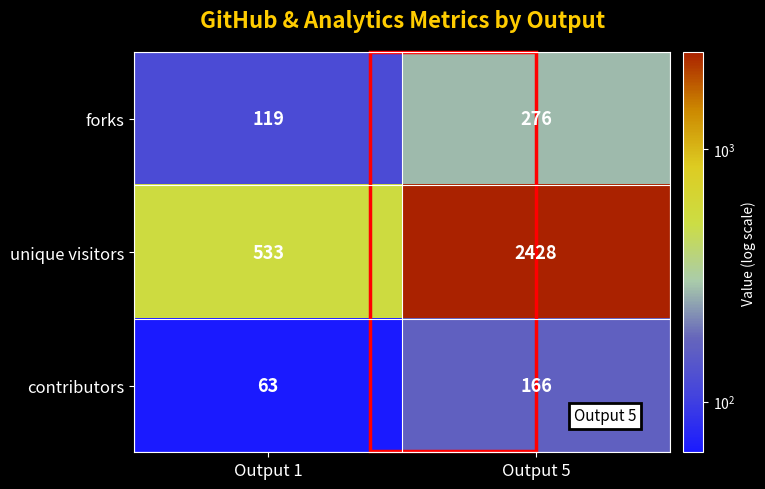

What is the difference between the highest and lowest values at Output 1?

470